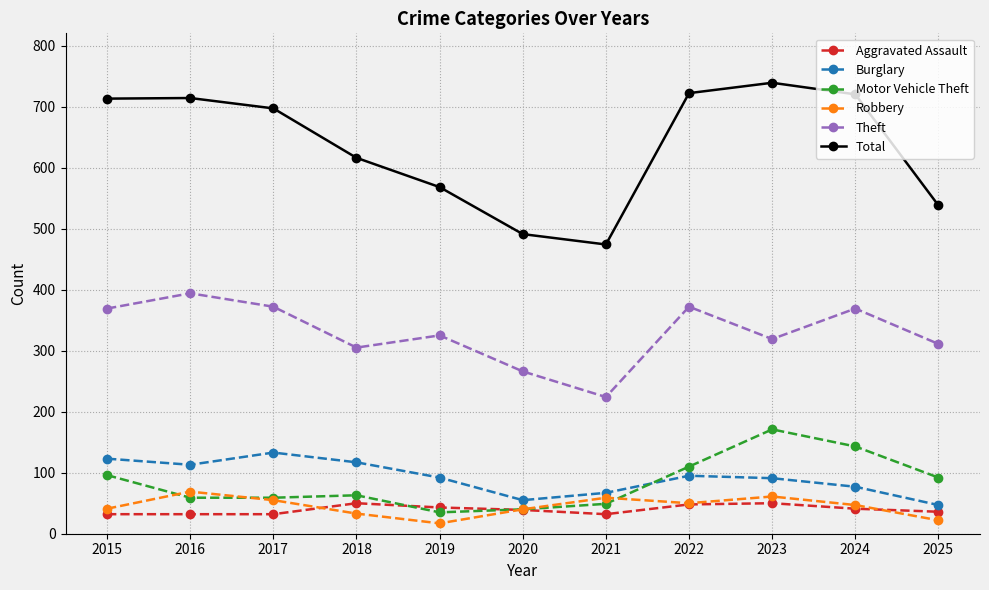

Is the value of Total at 2019 greater than the value of Aggravated Assault at 2017?

Yes